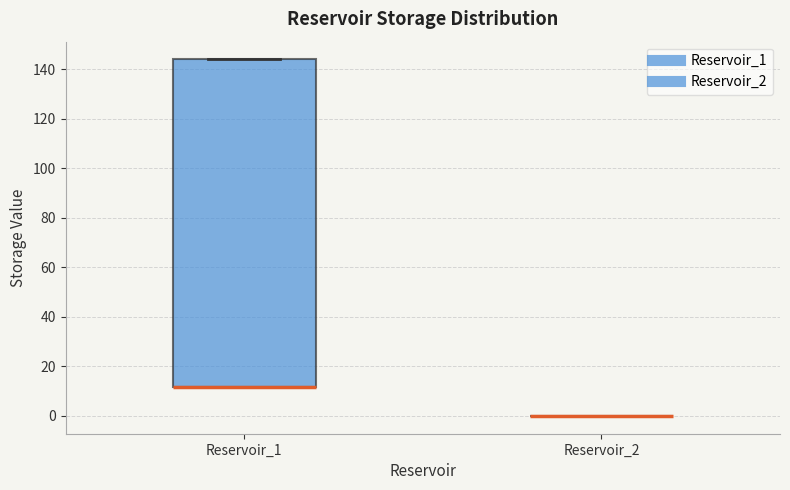

Reading left to right, transcribe this box plot: for each box, give where its median line is, the range the box spans, and where its two whiskers end, as read against the y-axis. The values are not printed on the chart, so give them approximately, as read against the axis.

Reservoir_1: median 12 (drawn on the box's lower edge), box 12 to 144, whiskers 12 to 144
Reservoir_2: box collapsed to a line at 0, whiskers 0 to 0